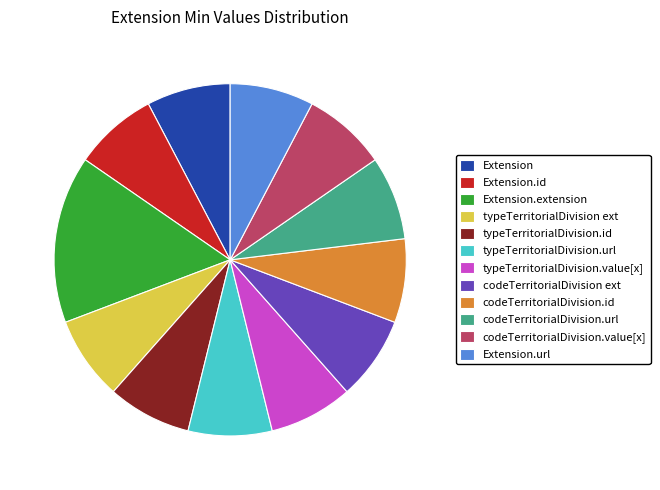

Approximately how many times larger is the value at typeTerritorialDivision.id compared to Extension.extension?

0.5